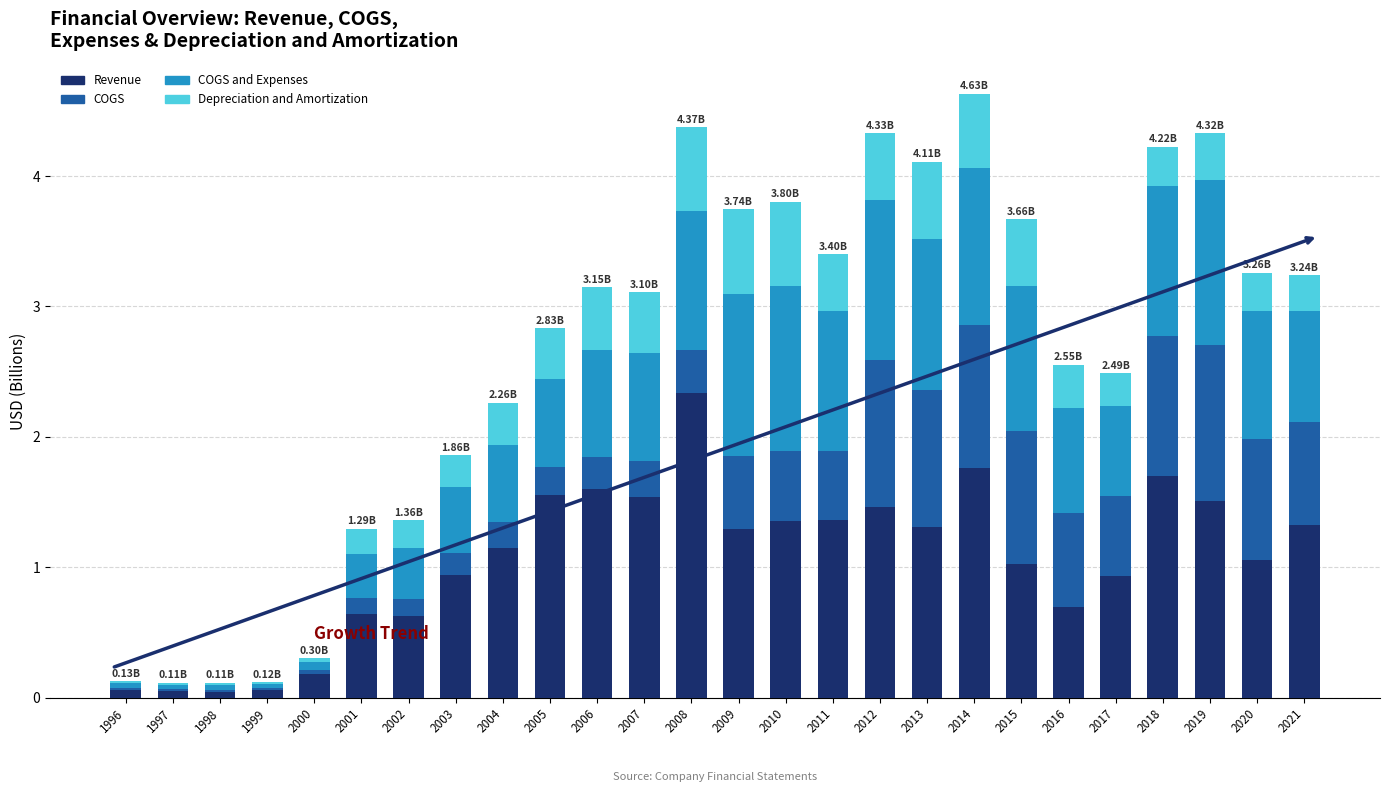

What is the total value across all series at 2019?

4.3